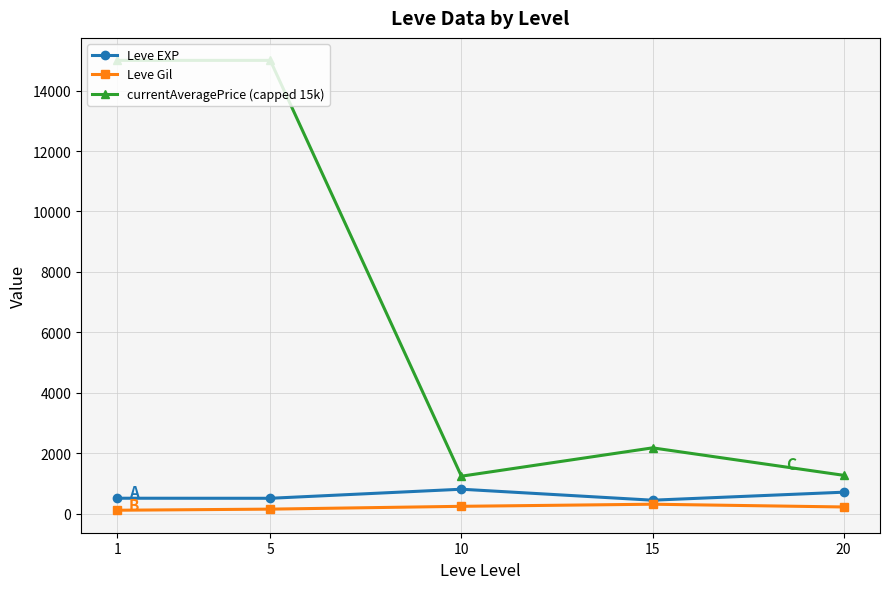

True or false: Leve EXP and currentAveragePrice (capped 15k) intersect in this chart.

False